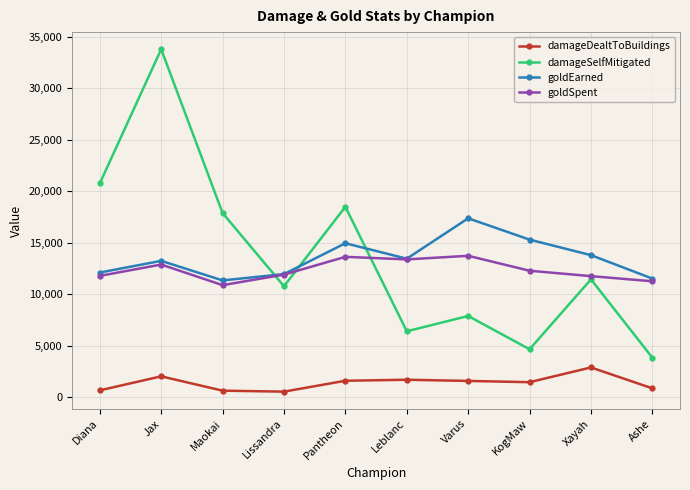

What is the minimum value for goldSpent?

10900